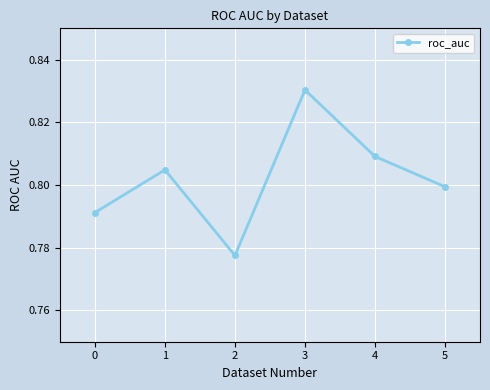

Which label corresponds to the largest value in the chart?

3